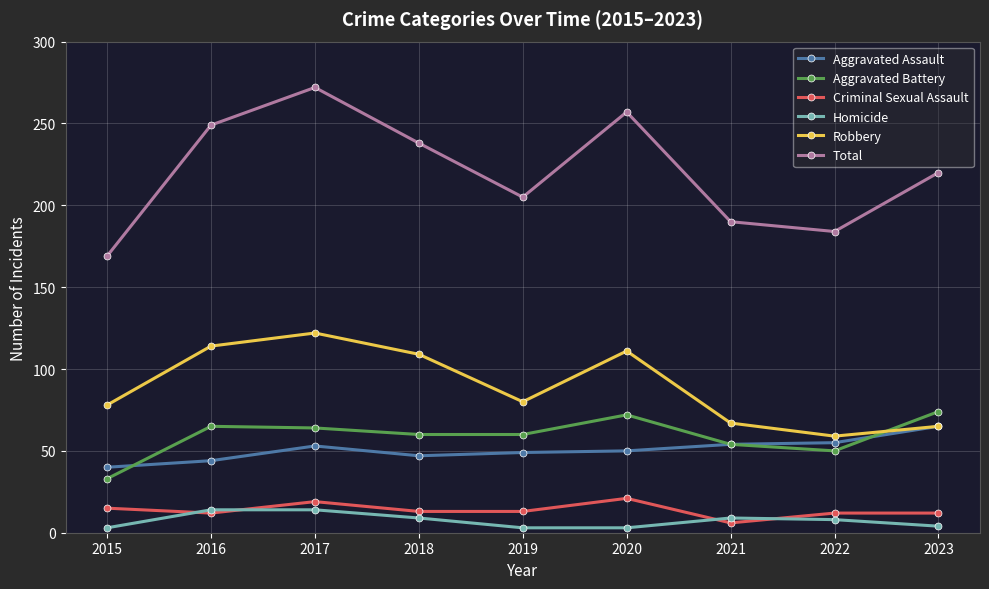

What is the minimum value for Aggravated Assault?

40